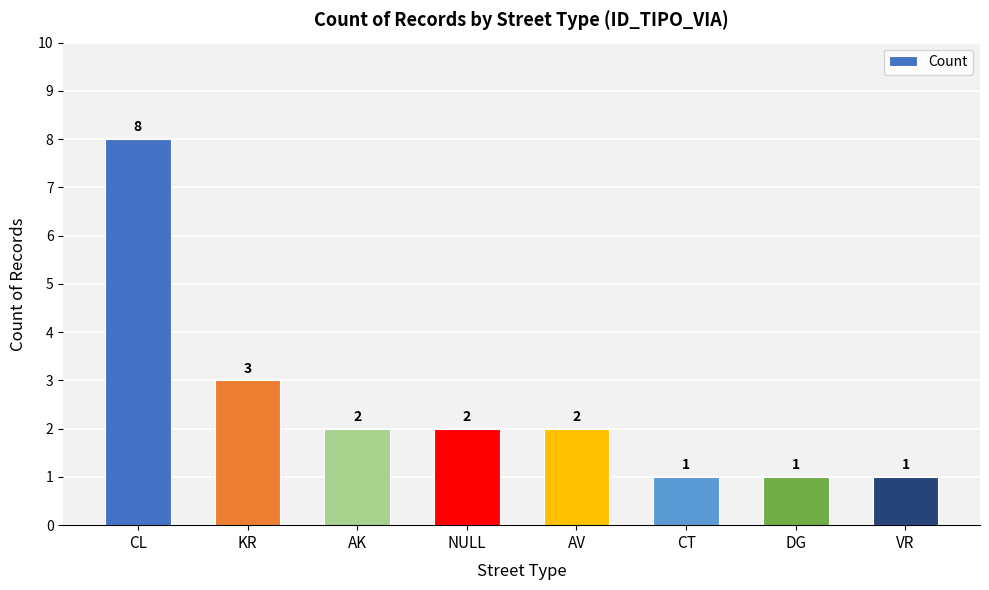

What is the sum of all values?

20